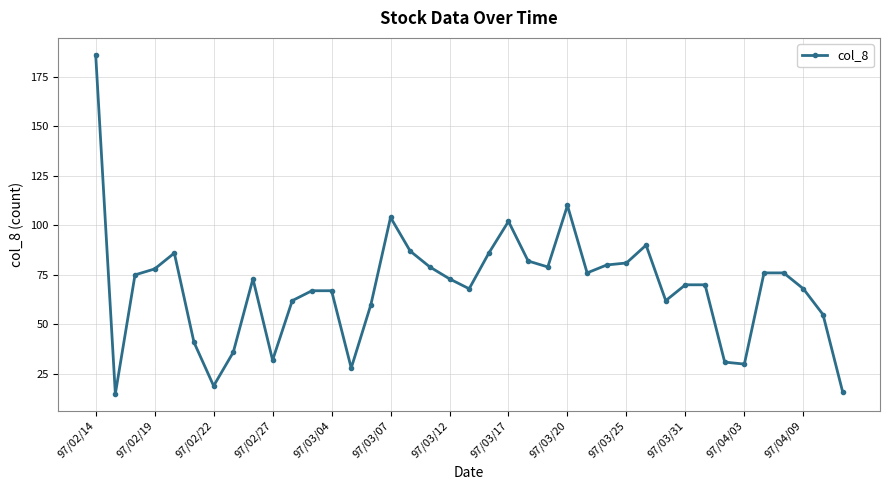

How many lines are shown in the chart?

1